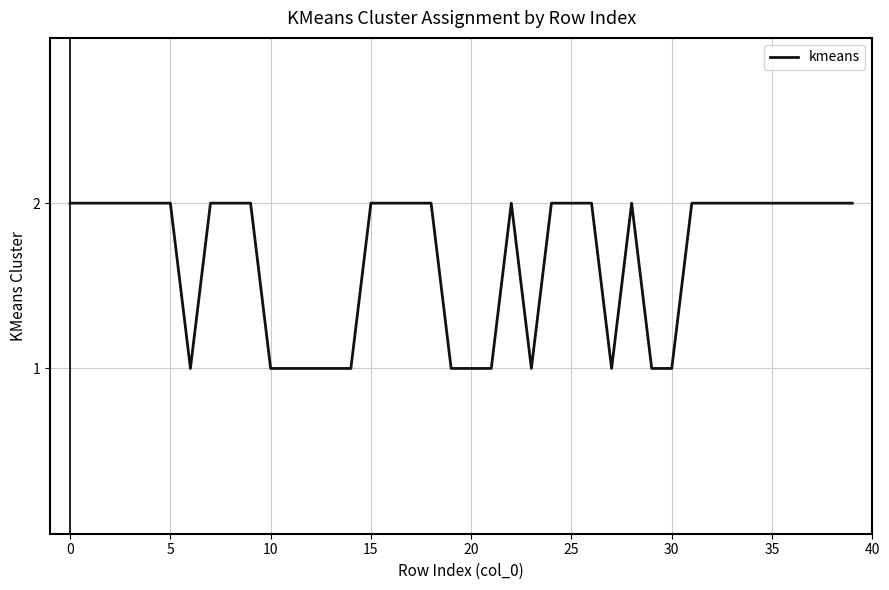

How many lines are shown in the chart?

1